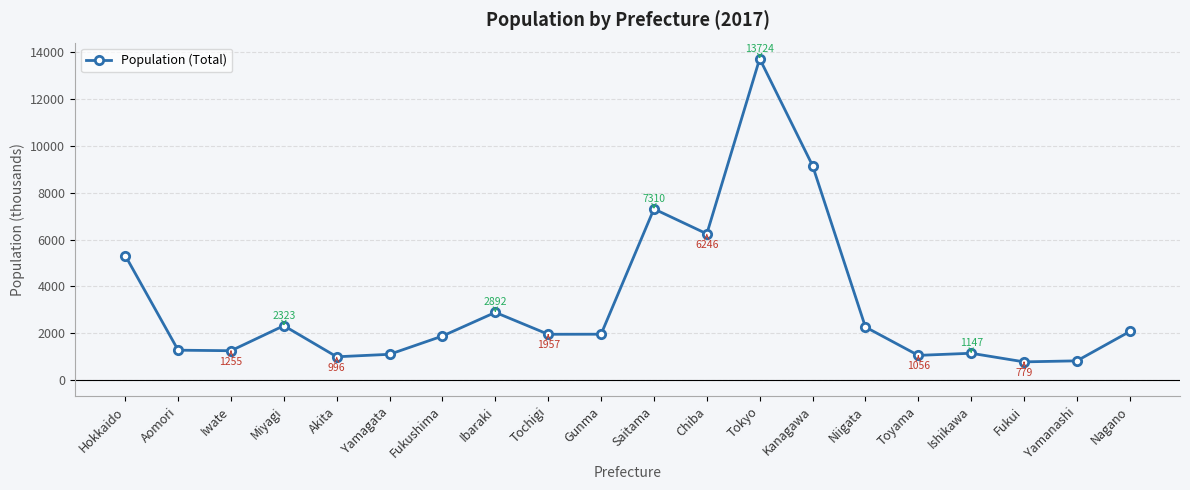

What is the sum of the values at Iwate and Nagano?

3331